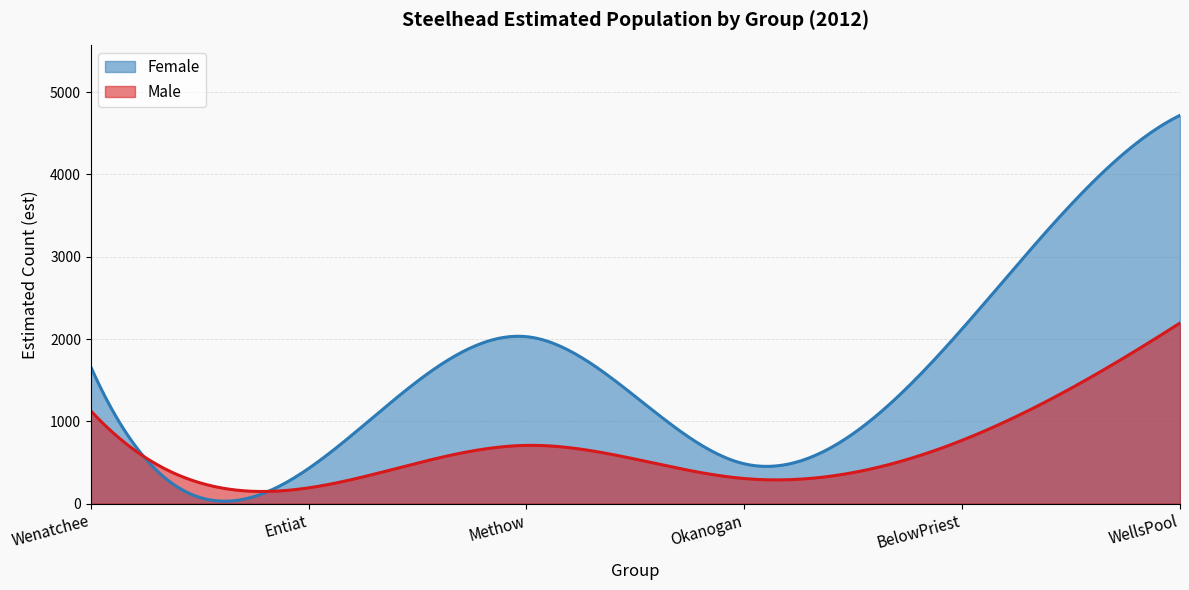

Is the value of BelowPriest at 7 greater than the value of Okanogan at 1?

No